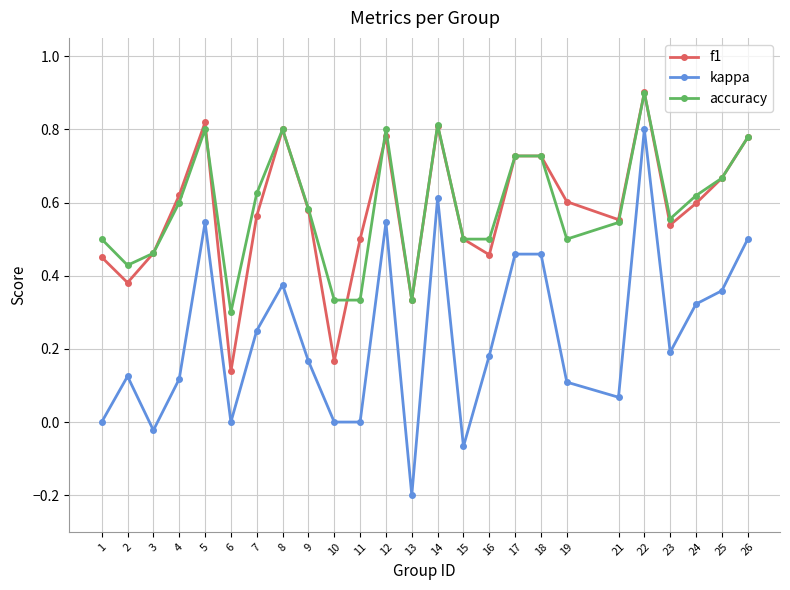

At which label is f1 closest to 0?

6